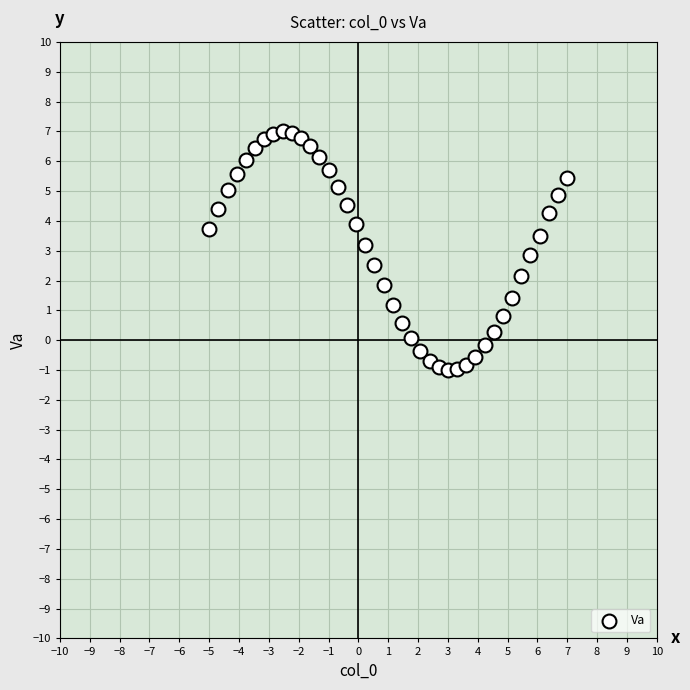

What is the range of X values (max minus min)?

12.0